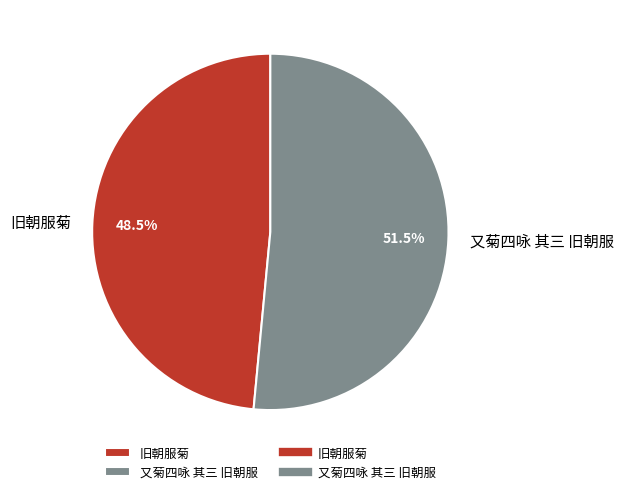

The 旧朝服菊 slice represents 35% of the pie. True or false?

False